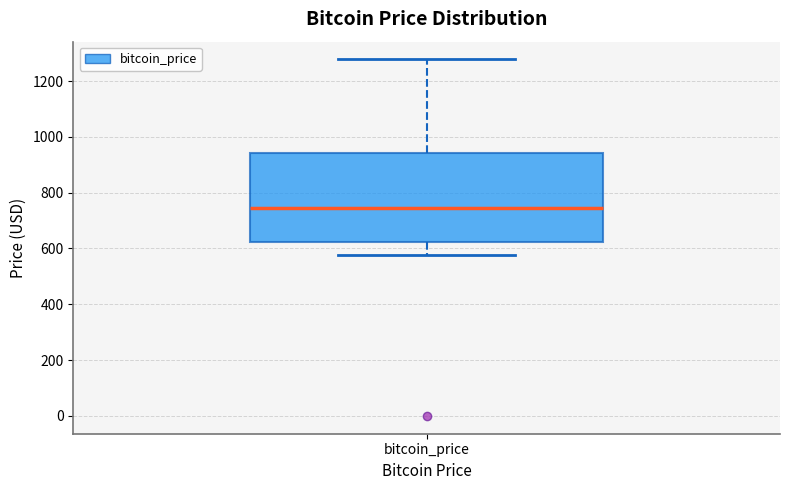

Read this box plot against the y-axis: the position of the median line, the range covered by the box, and the ends of both whiskers. The values are not printed on the chart, so give them approximately, as read against the axis.

median 740, box 620 to 940, whiskers 580 to 1280